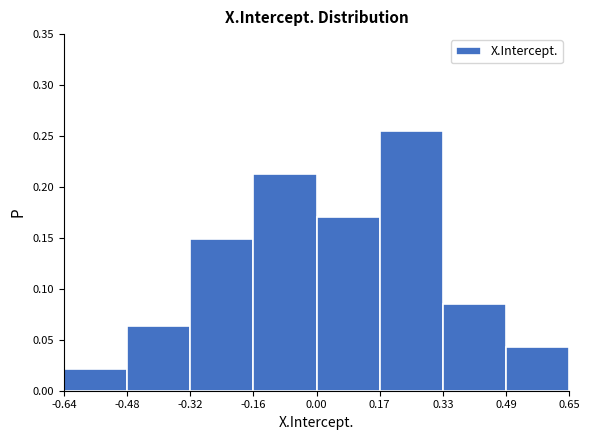

What is the height of the bar covering 0.17 to 0.33 on the x-axis? The values are not printed on the chart, so give them approximately, as read against the axis.

0.255